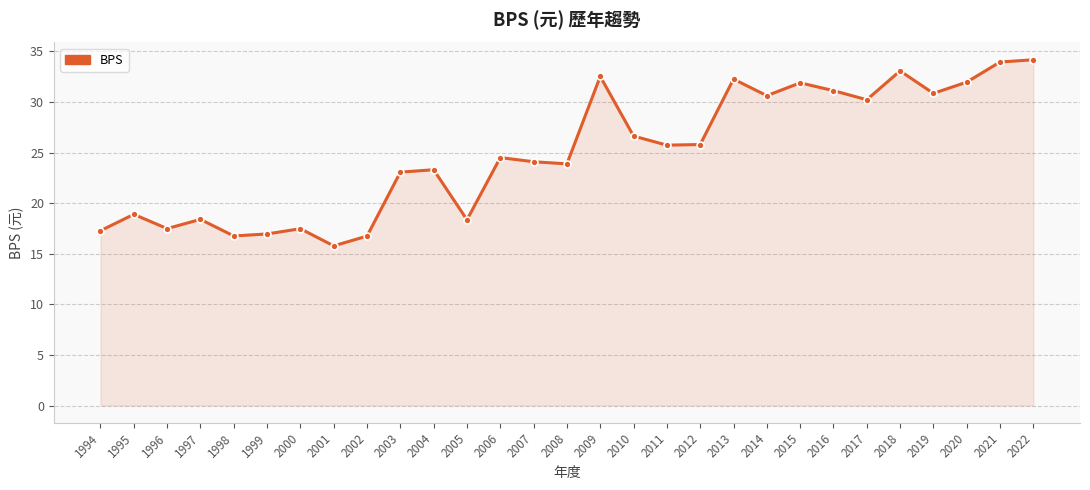

Between 2004 and 2016, which is larger?

2016